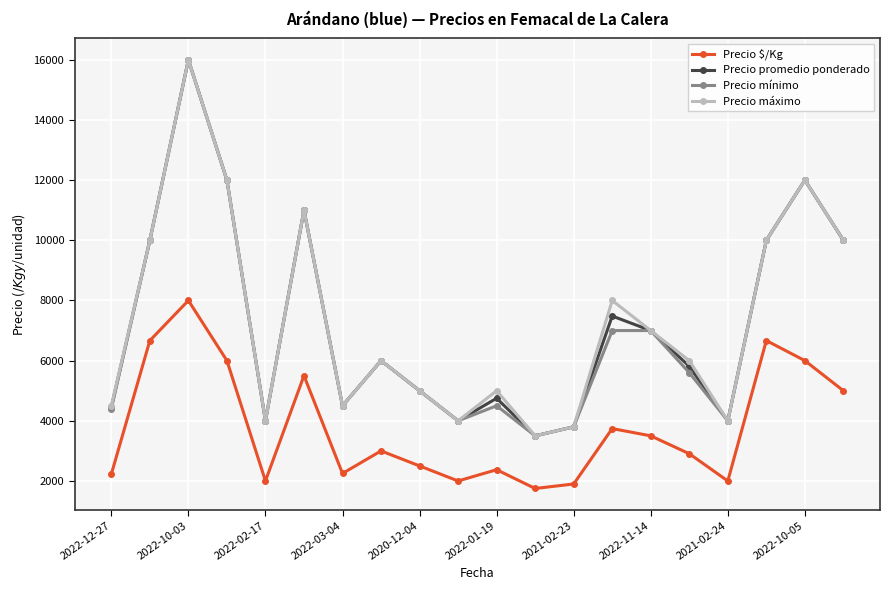

How many interior local valleys does the Precio máximo series have?

5